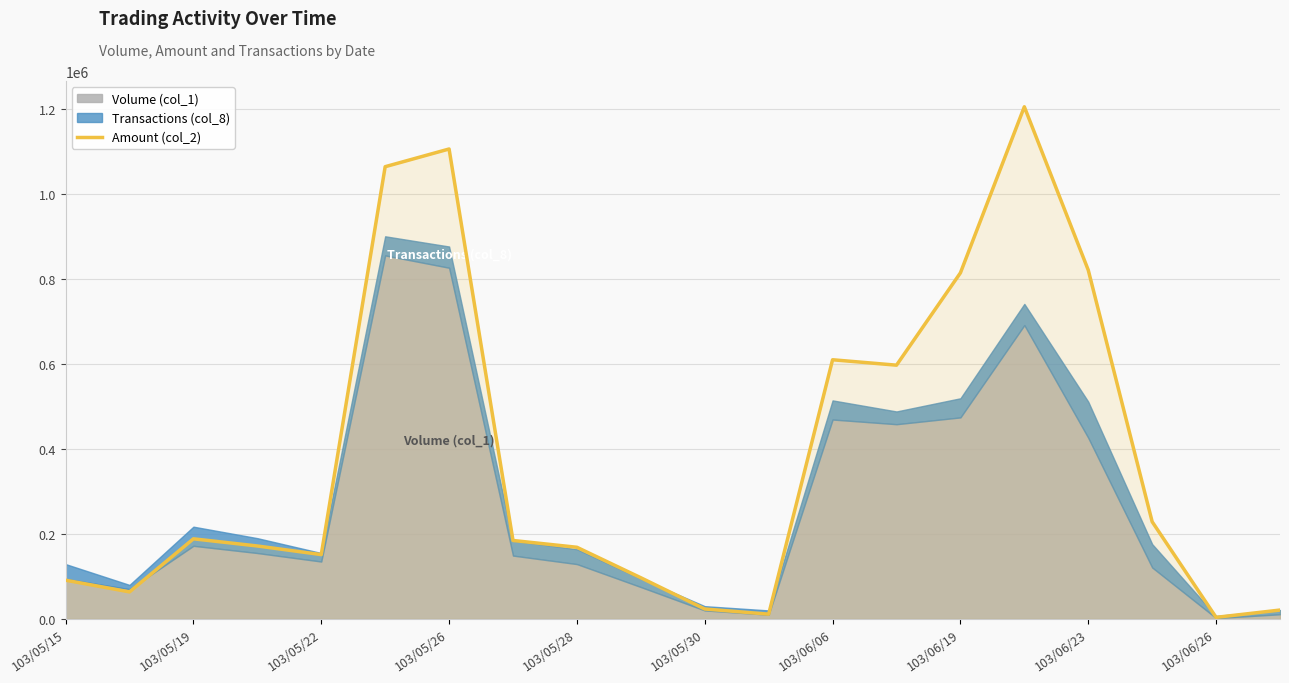

The value of Amount (col_2) at 103/05/26 is 1105340. True or false?

True